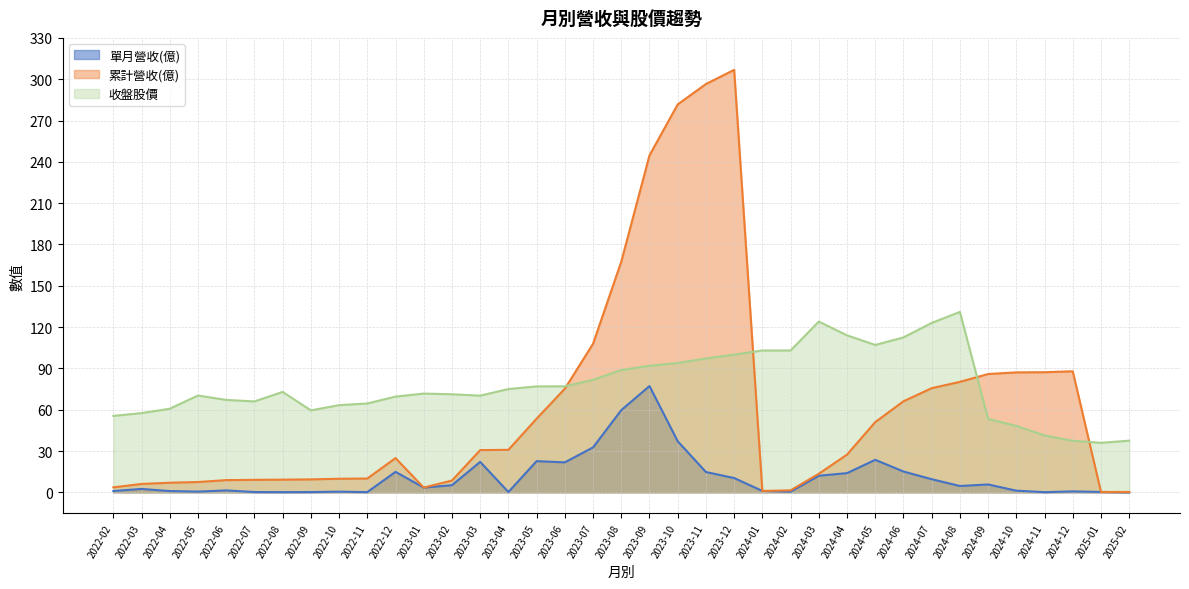

Rank the series by their average value, from lowest to highest.

單月營收(億), 累計營收(億), 收盤股價